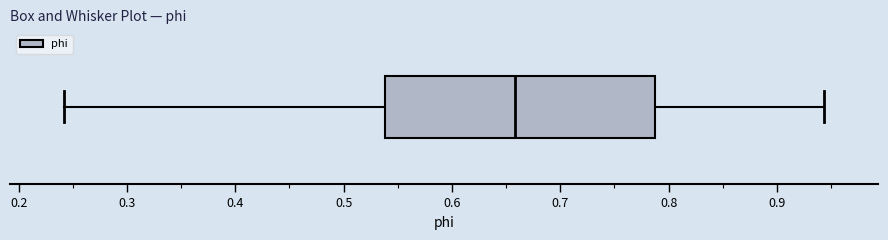

Read this box plot against the x-axis: the position of the median line, the range covered by the box, and the ends of both whiskers. The values are not printed on the chart, so give them approximately, as read against the axis.

median 0.66, box 0.54 to 0.79, whiskers 0.24 to 0.94